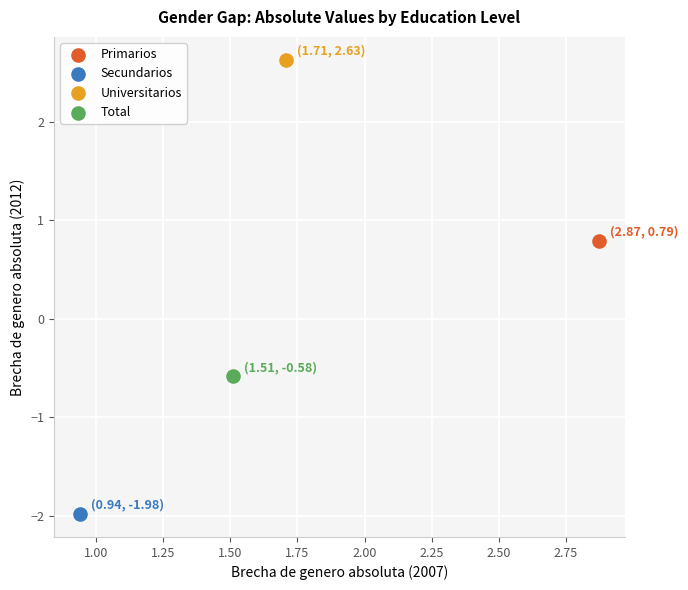

Which series contains the highest Y value?

Universitarios